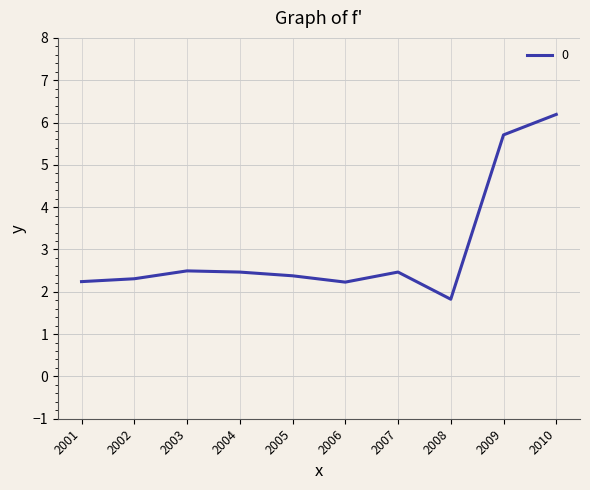

What is the maximum value shown in the chart?

6.2